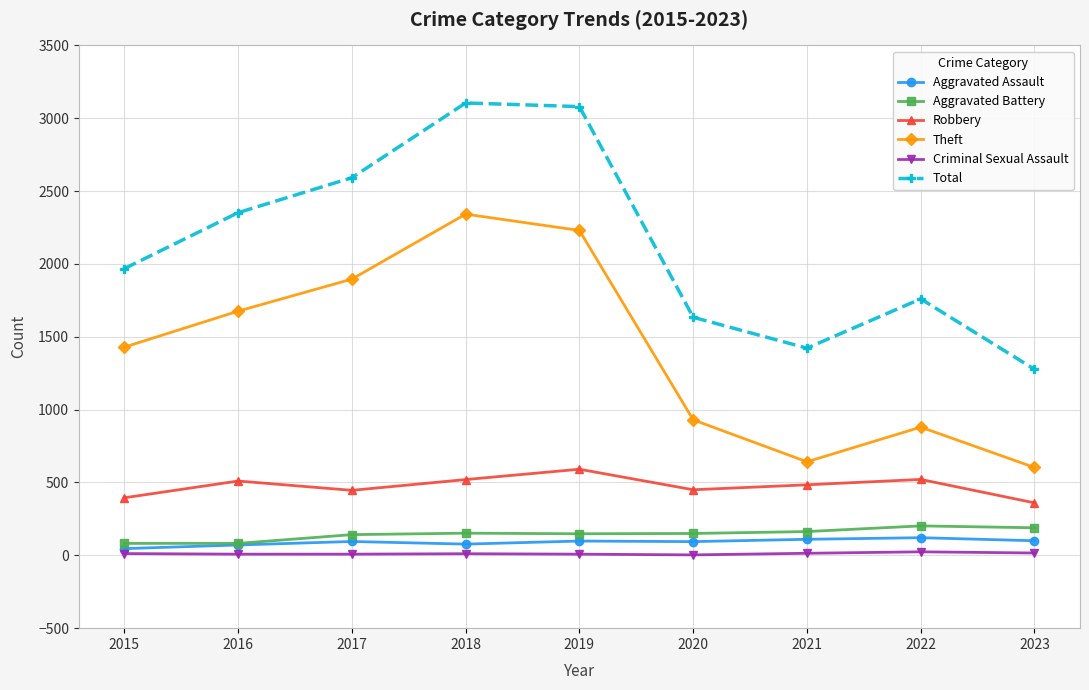

How many categories are shown in the chart?

9